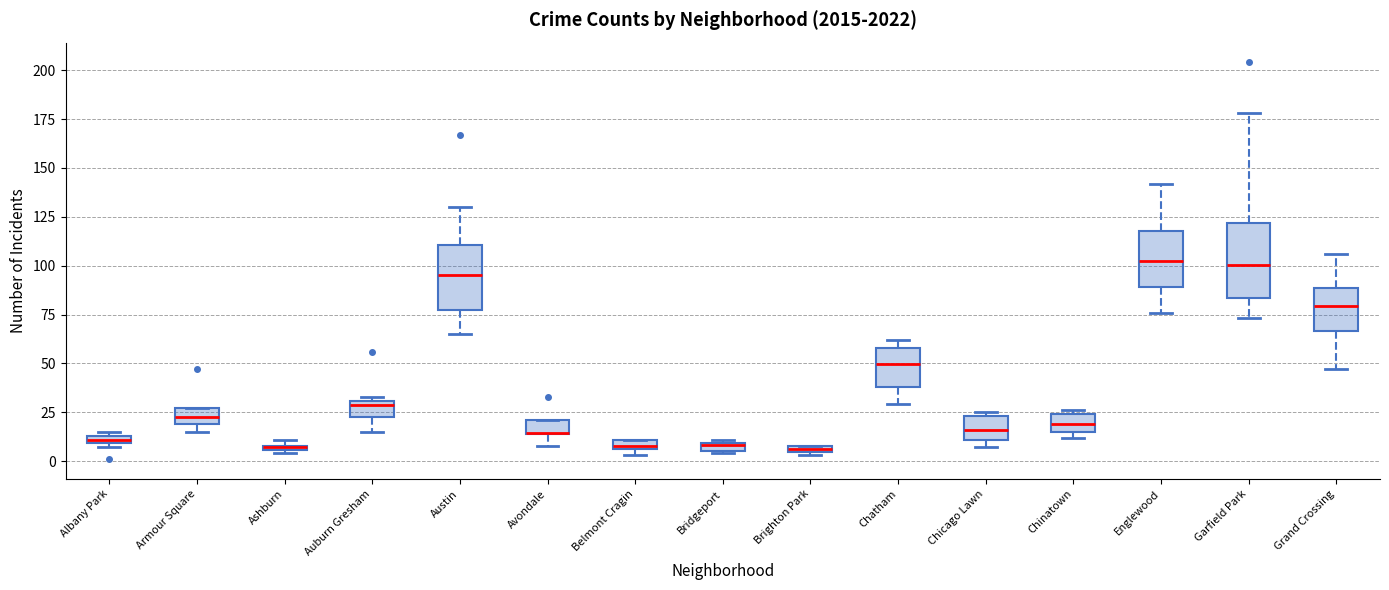

Where is the lower edge of the box for Englewood on the y-axis? The values are not printed on the chart, so give them approximately, as read against the axis.

90